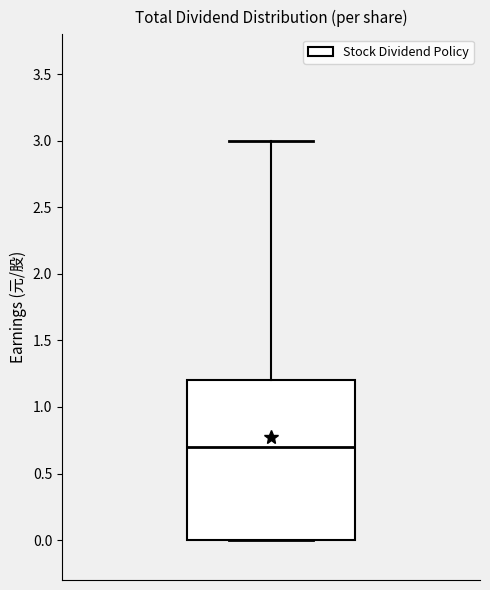

Transcribe this box plot: give where the median line is, the range the box spans, and where the two whiskers end, as read against the y-axis. The values are not printed on the chart, so give them approximately, as read against the axis.

median 0.7, box 0.0 to 1.2, whiskers 0.0 to 3.0